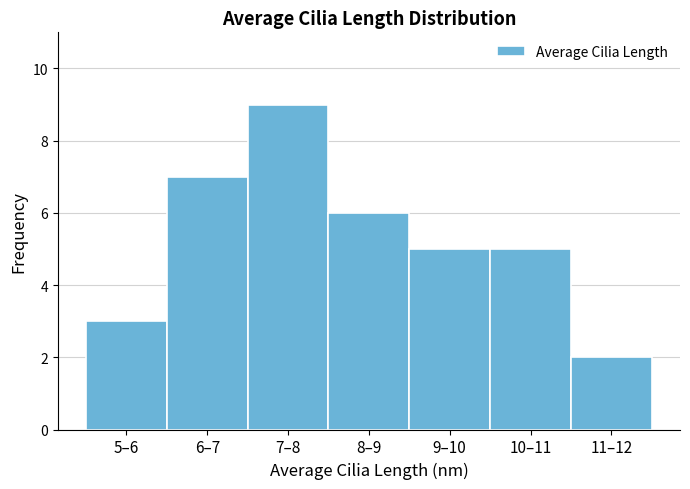

Reading left to right, transcribe all the data shown in this chart.

3	7	9	6	5	5	2